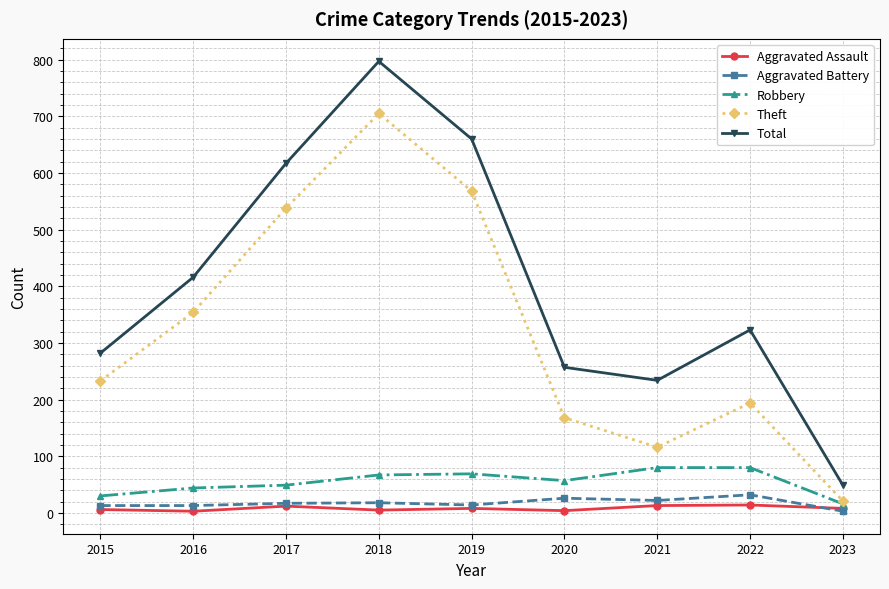

How many lines are shown in the chart?

5